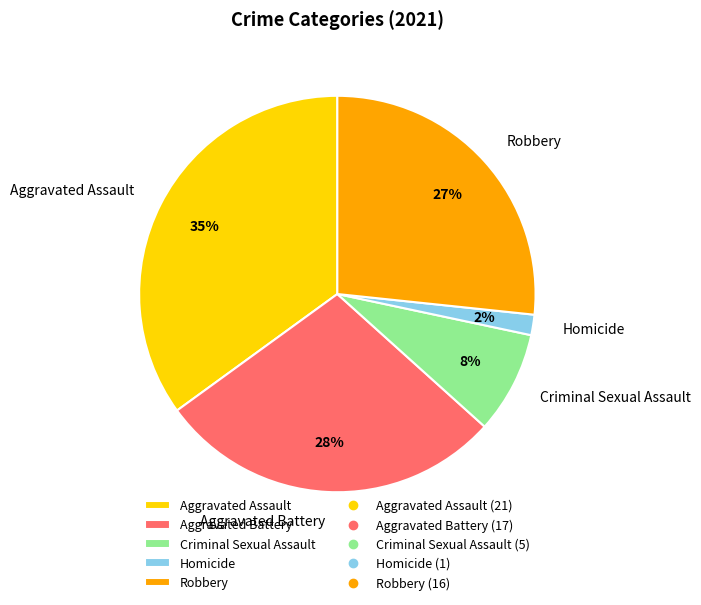

True or false: Homicide accounts for 2% of the total.

True